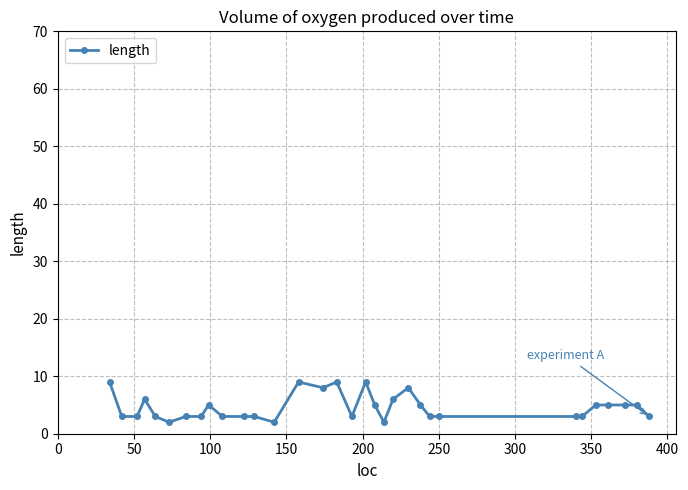

What is the greatest value displayed?

9